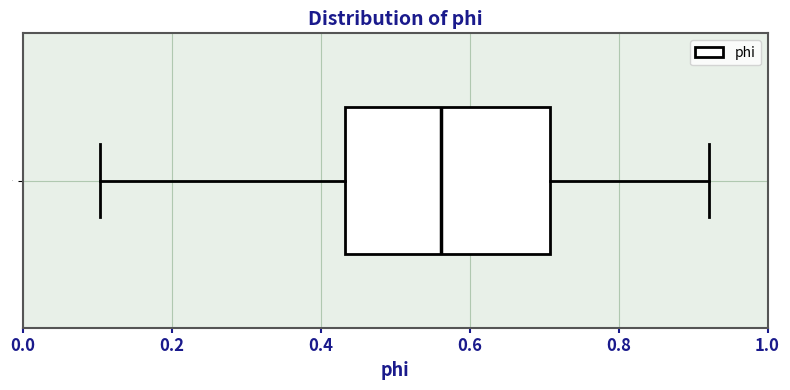

Transcribe this box plot: give where the median line is, the range the box spans, and where the two whiskers end, as read against the x-axis. The values are not printed on the chart, so give them approximately, as read against the axis.

median 0.56, box 0.44 to 0.70, whiskers 0.10 to 0.92